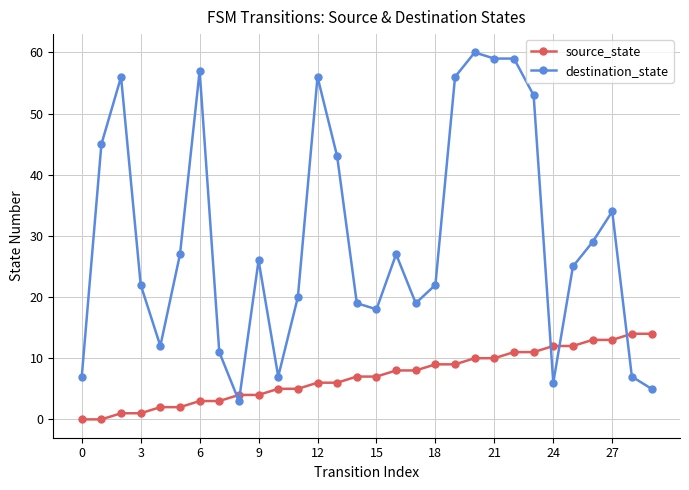

Which series ends up on top after the final intersection of source_state and destination_state?

source_state